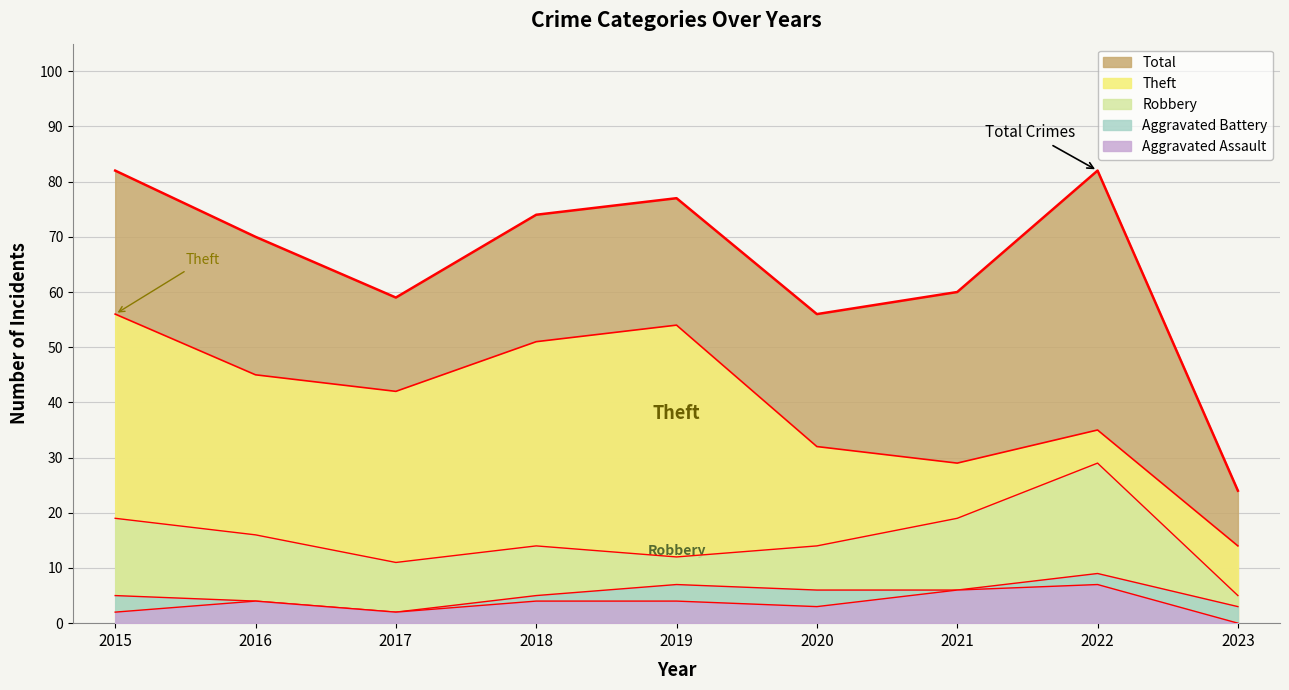

At which category is the sum across all series the highest?

2015